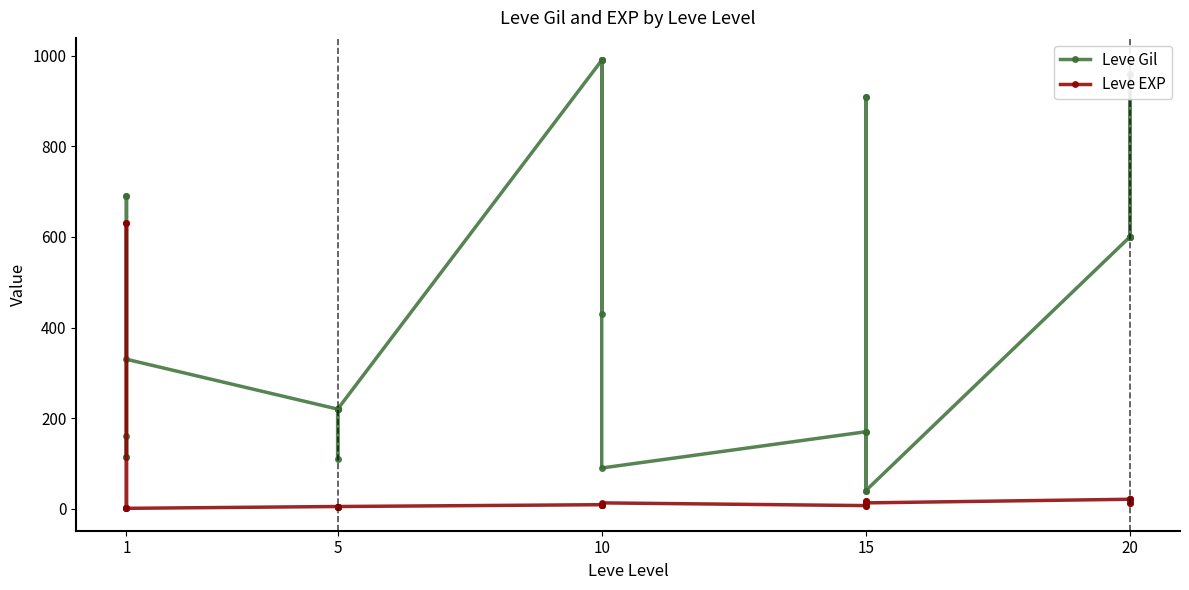

Rank the series by their average value, from highest to lowest.

Leve Gil, Leve EXP